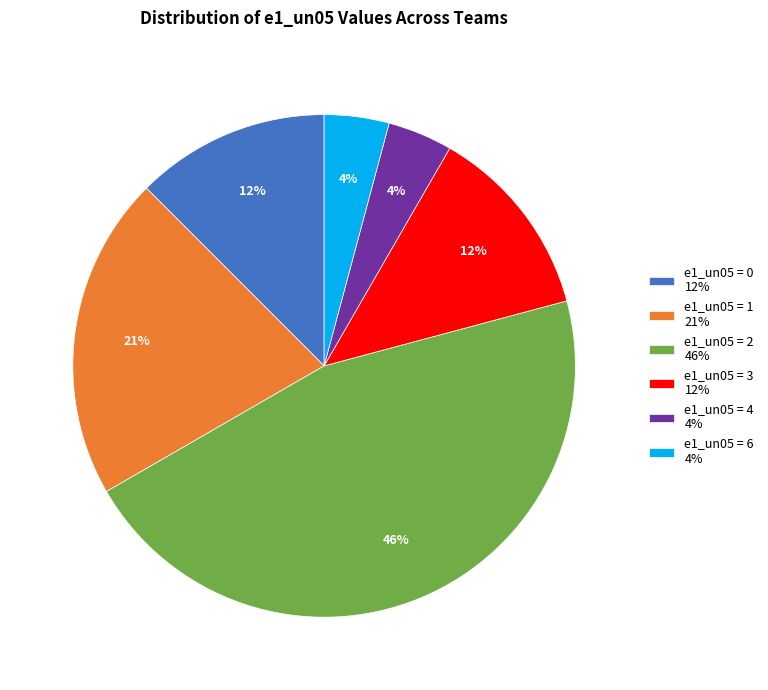

Combined, do e1_un05 = 1 21% and e1_un05 = 0 12% account for over 50%?

No